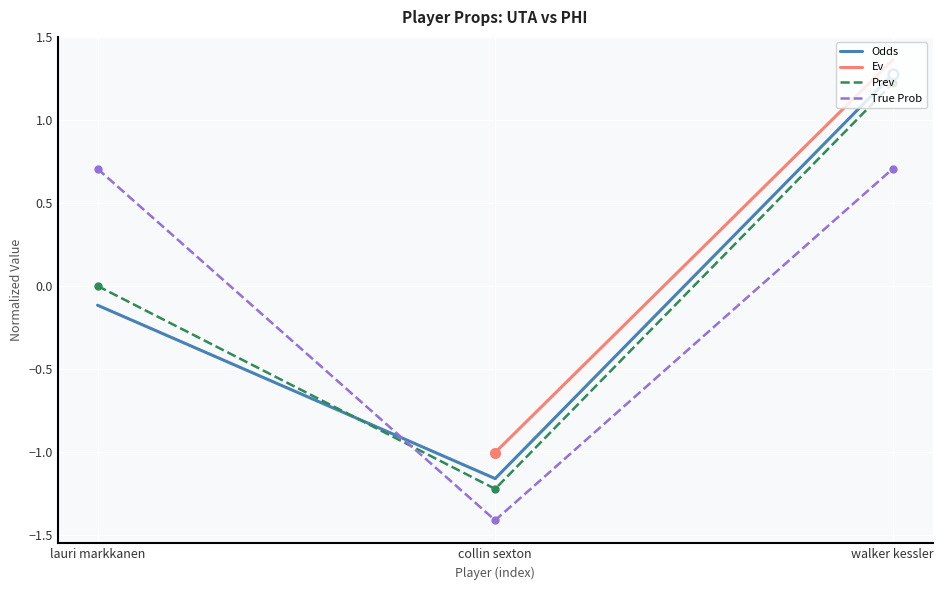

At which label is Prev closest to 0?

lauri markkanen